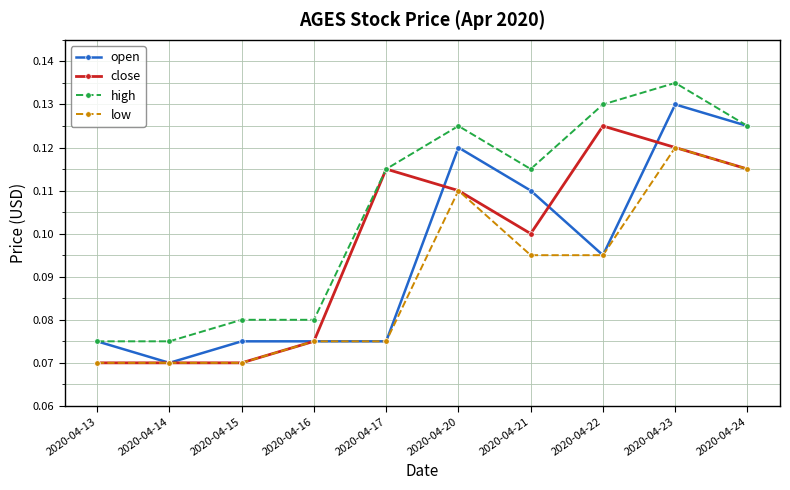

True or false: open has more than 1 interior local peaks.

True